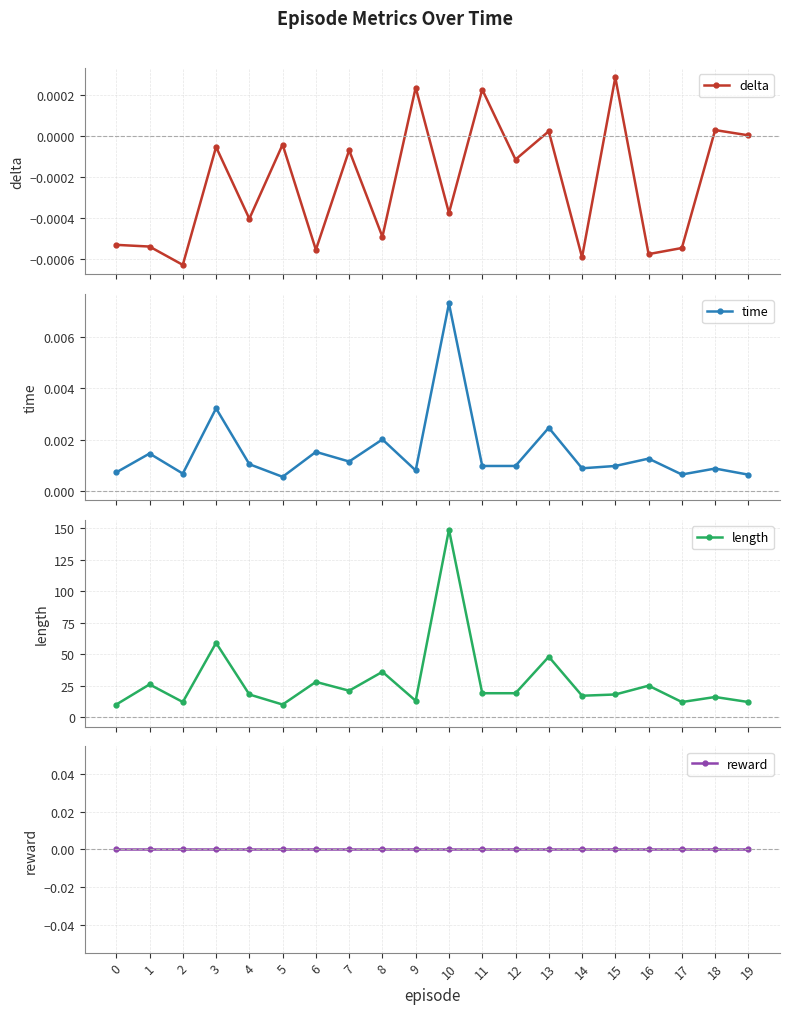

True or false: delta has more than 2 interior local peaks.

True